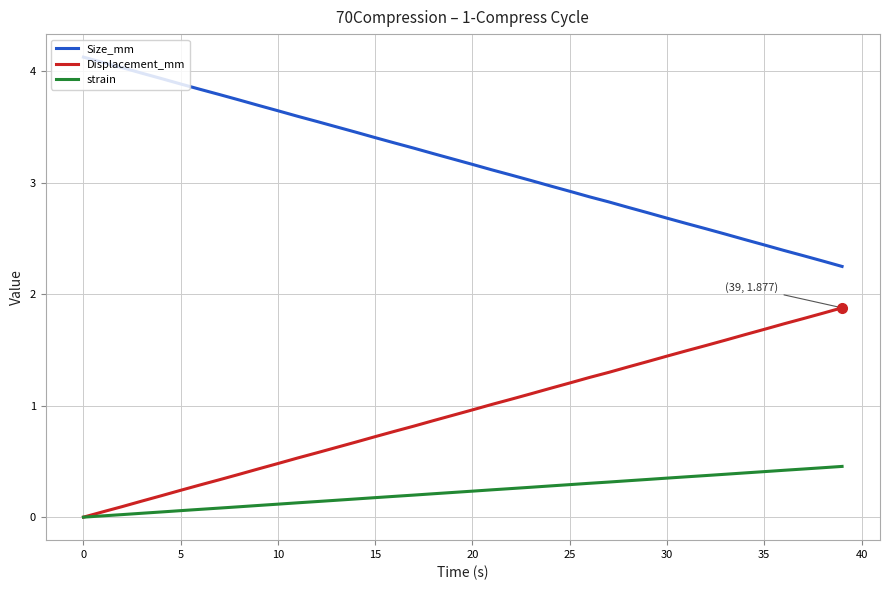

Which series has the largest total across all categories?

Size_mm